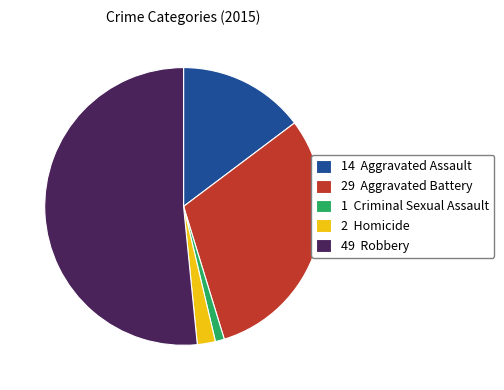

Is there any slice that represents more than half of the pie?

Yes